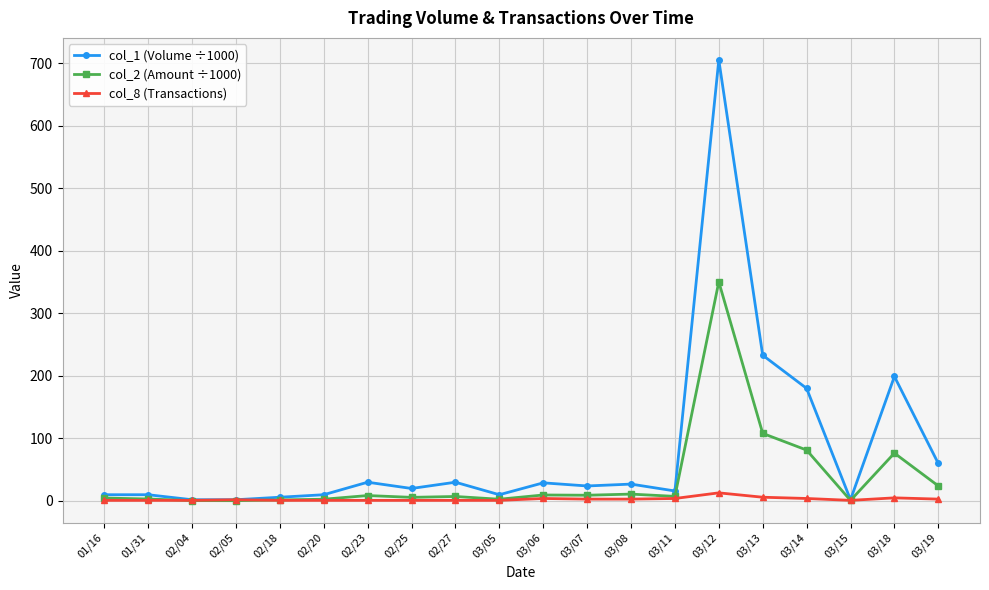

What is the greatest value displayed?

705.0